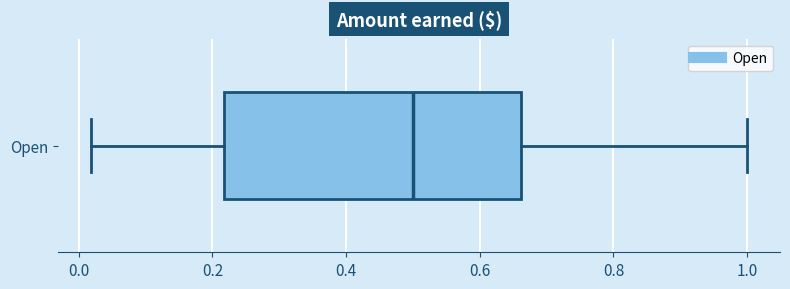

Where does the median line of the box for Open sit on the x-axis? The values are not printed on the chart, so give them approximately, as read against the axis.

0.50